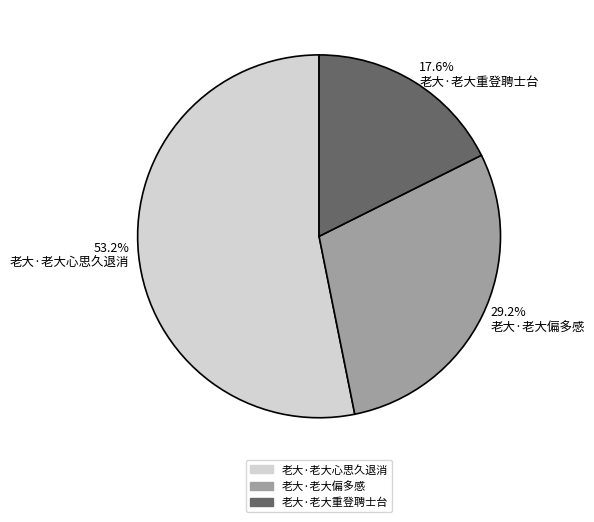

Rank the categories by value from highest to lowest.

老大·老大心思久退消, 老大·老大偏多感, 老大·老大重登聘士台